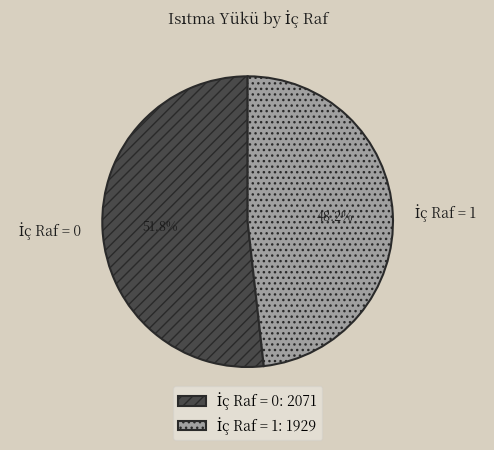

Is there a majority slice in this chart?

Yes